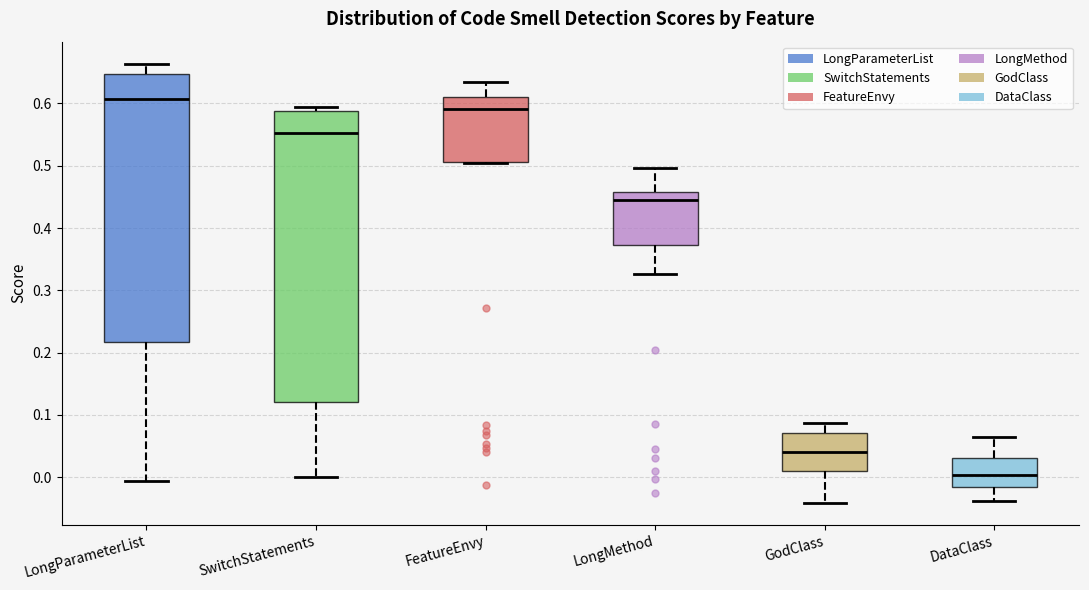

Reading left to right, read every box against the y-axis: the position of its median line, the range the box covers, and the ends of its whiskers. The values are not printed on the chart, so give them approximately, as read against the axis.

LongParameterList: median 0.61, box 0.22 to 0.65, whiskers -0.01 to 0.66
SwitchStatements: median 0.55, box 0.12 to 0.59, whiskers 0.00 to 0.59 (just above the box's upper edge)
FeatureEnvy: median 0.59, box 0.51 to 0.61, whiskers 0.50 to 0.63
LongMethod: median 0.45, box 0.37 to 0.46, whiskers 0.33 to 0.50
GodClass: median 0.04, box 0.01 to 0.07, whiskers -0.04 to 0.09
DataClass: median 0.00, box -0.01 to 0.03, whiskers -0.04 to 0.07